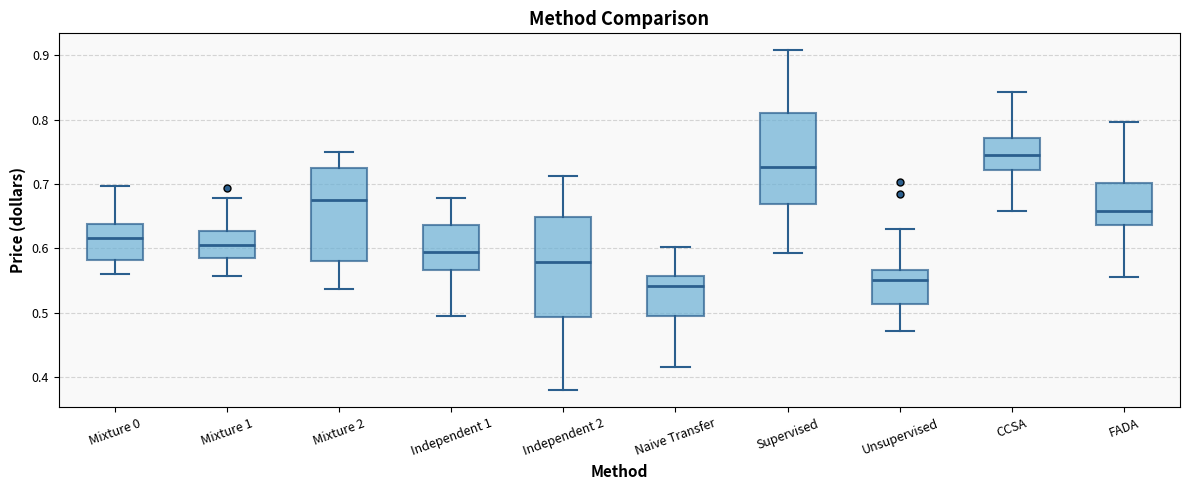

Where does the lower whisker of the box for Supervised end on the y-axis? The values are not printed on the chart, so give them approximately, as read against the axis.

0.59